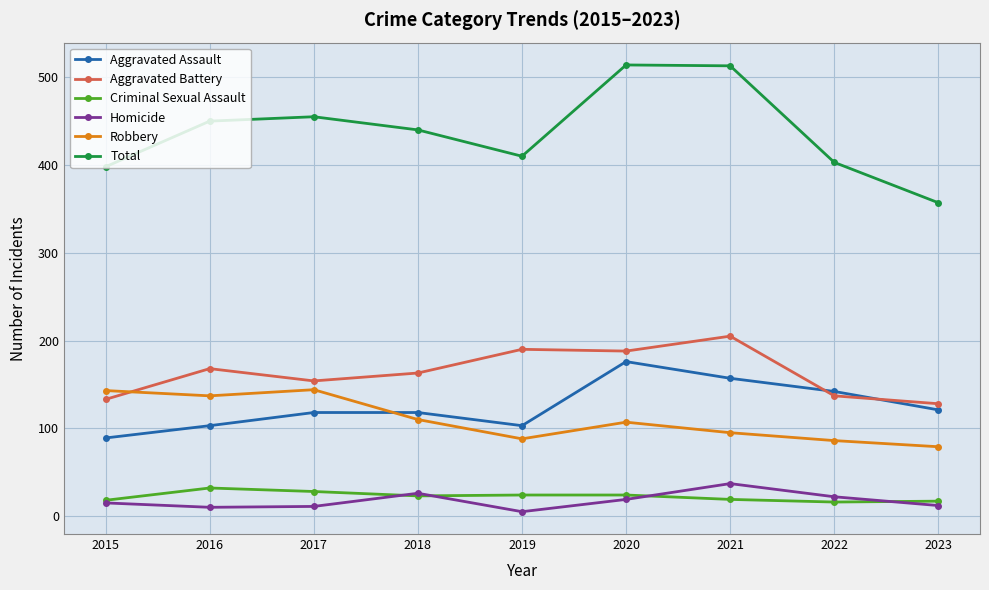

How many lines are shown in the chart?

6